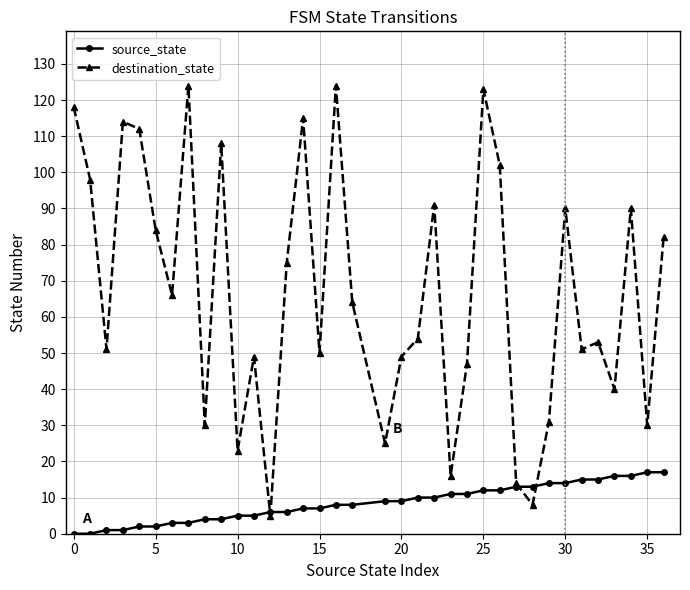

Which series has the largest range (max minus min)?

destination_state